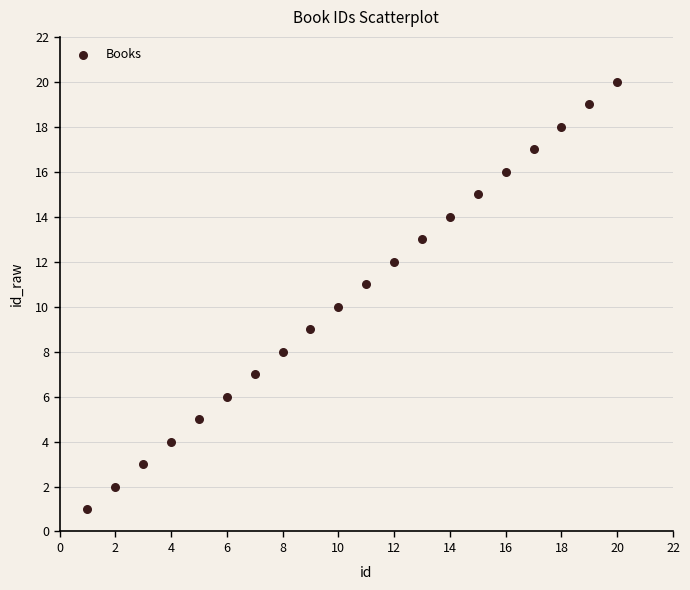

What is the range of X values (max minus min)?

19